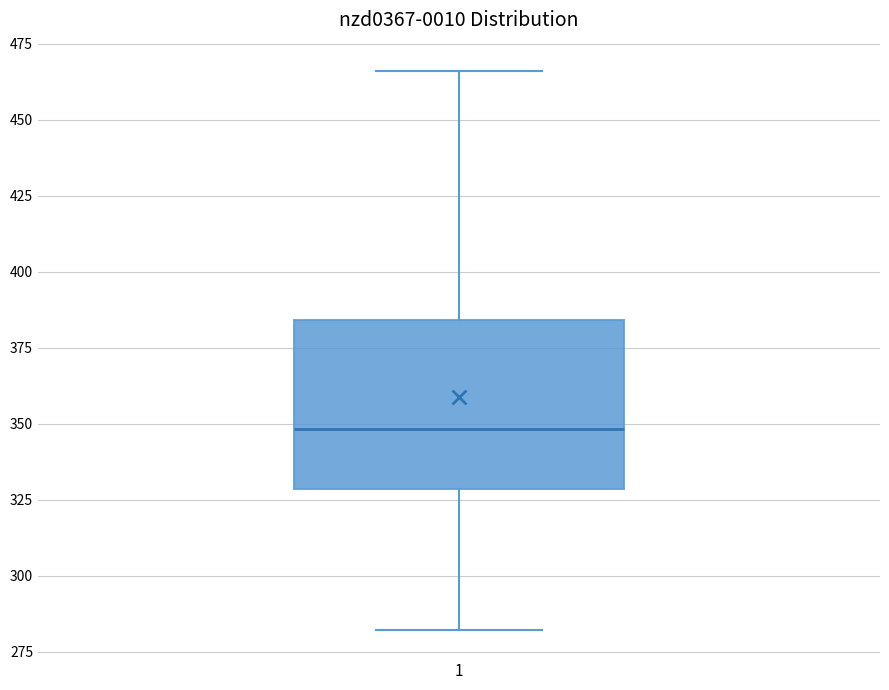

Read this box plot against the y-axis: the position of the median line, the range covered by the box, and the ends of both whiskers. The values are not printed on the chart, so give them approximately, as read against the axis.

median 350, box 330 to 385, whiskers 280 to 465